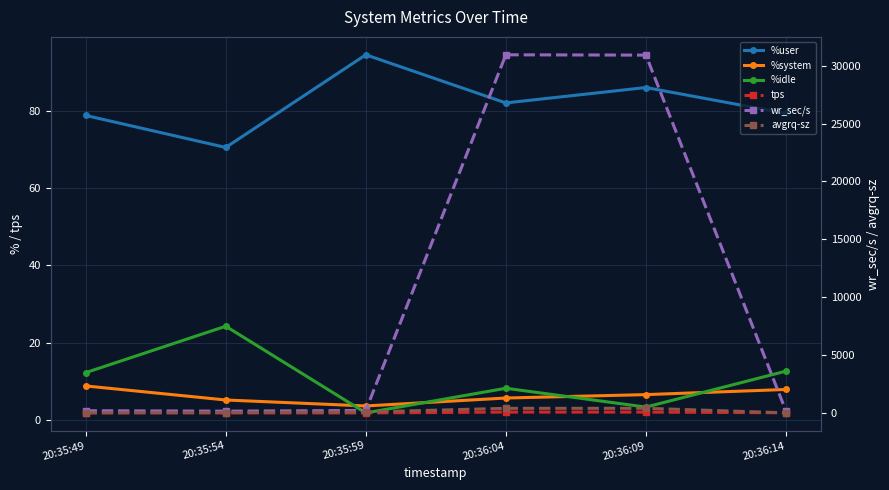

What is the total value across all series at 20:36:04?

31517.2